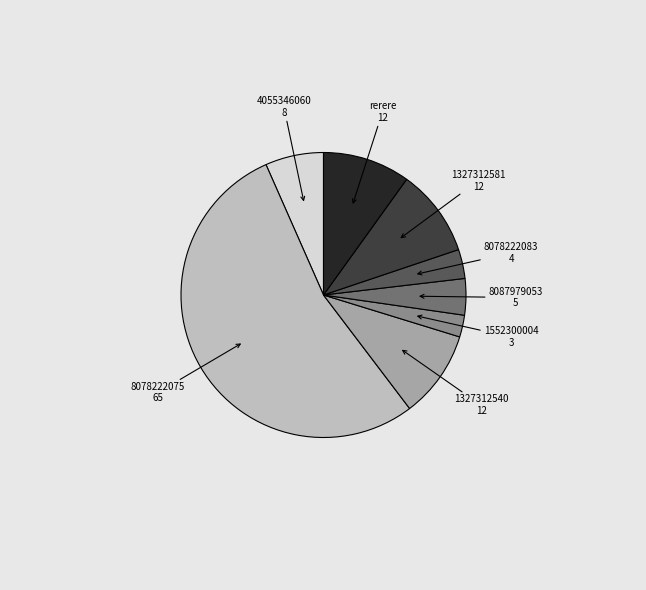

Is there a majority slice in this chart?

Yes